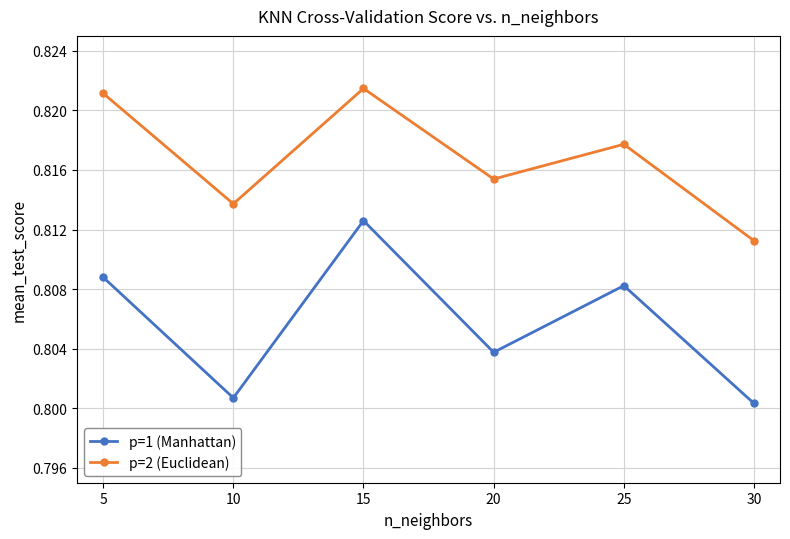

Between 5 and 25, which series saw the biggest shift?

p=2 (Euclidean)